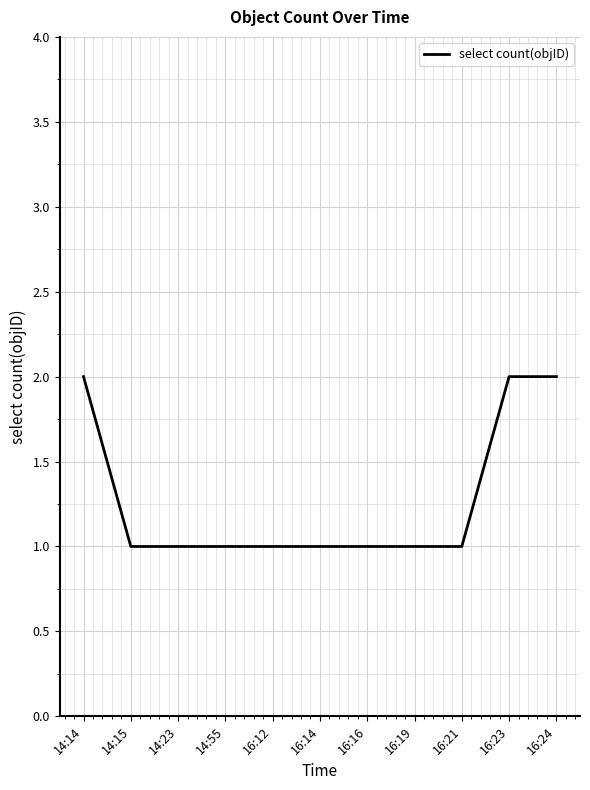

Which has a higher value, 16:24 or 14:55?

16:24